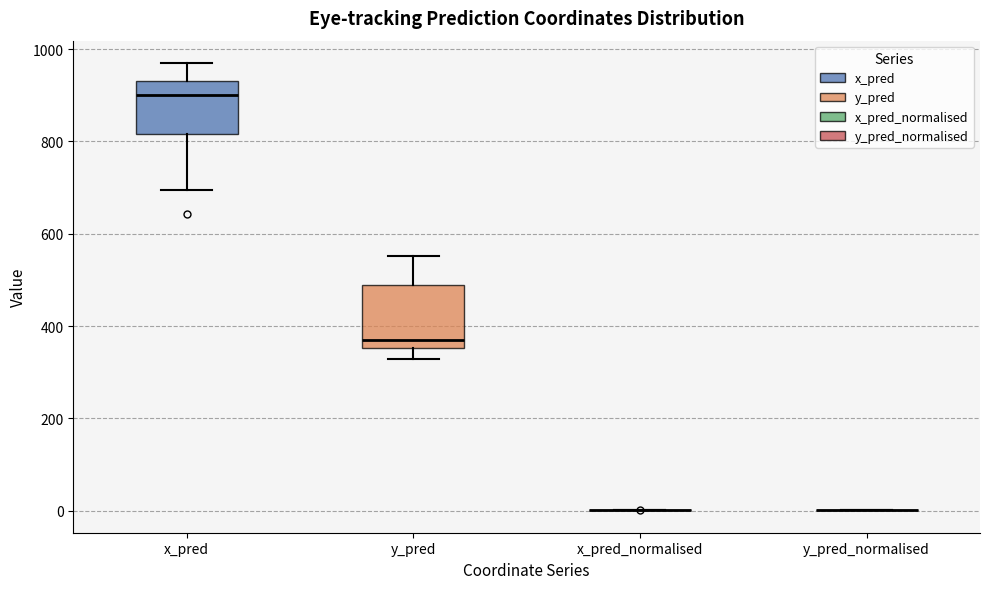

Where is the lower edge of the box for x_pred on the y-axis? The values are not printed on the chart, so give them approximately, as read against the axis.

820